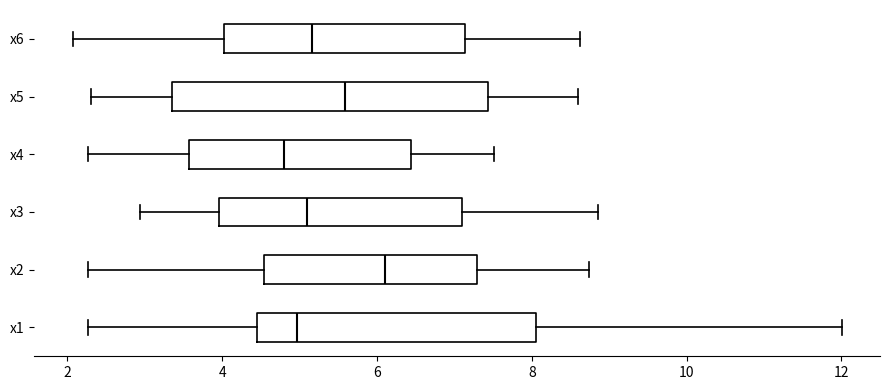

Comparing the boxes themselves (not the whiskers), which one is the widest?

x5